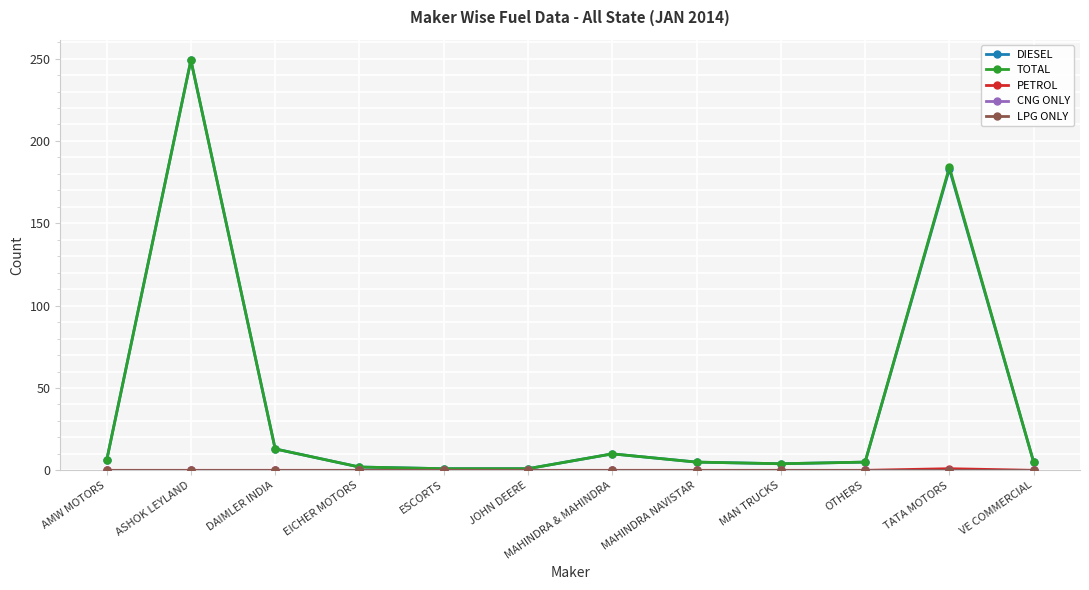

Which category has the highest value in the CNG ONLY series?

AMW MOTORS